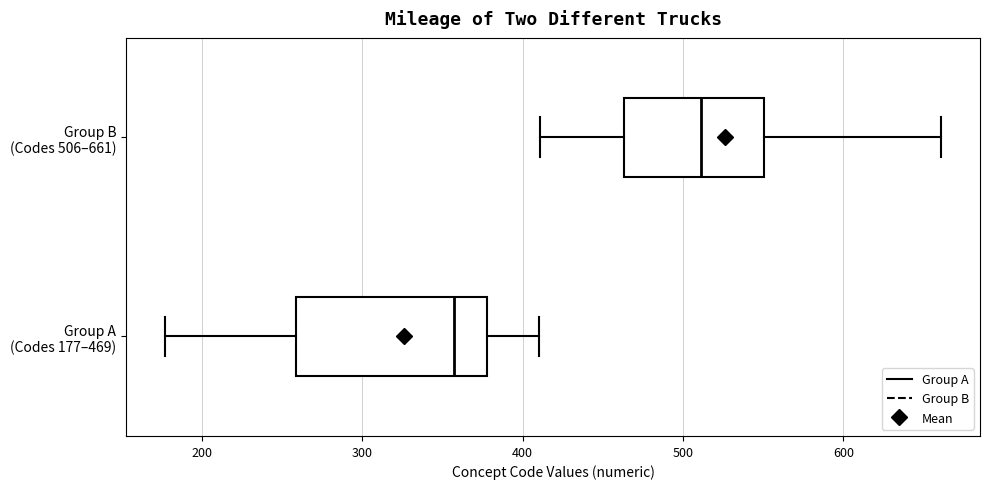

Where is the right edge of the box for Group A (Codes 177–469) on the x-axis? The values are not printed on the chart, so give them approximately, as read against the axis.

380